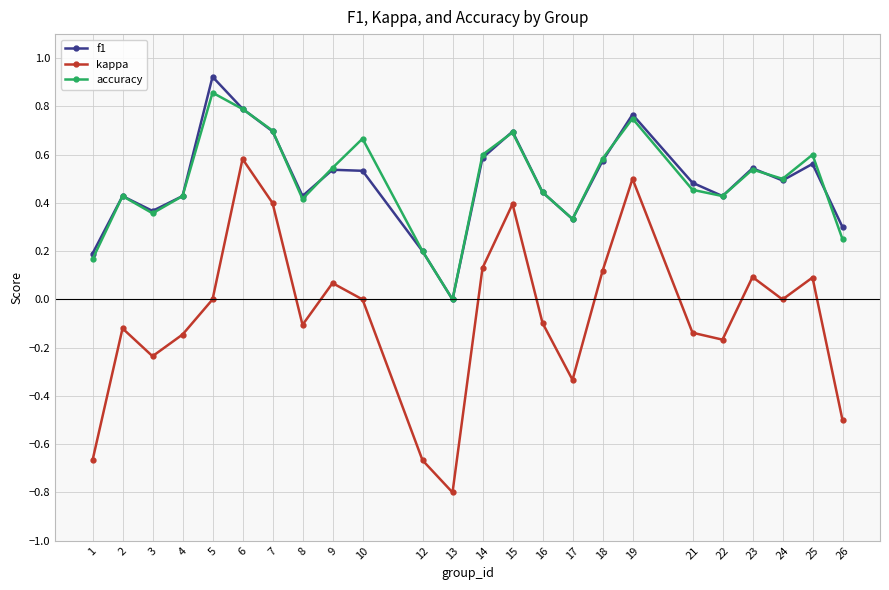

True or false: kappa and accuracy cross at least once.

False